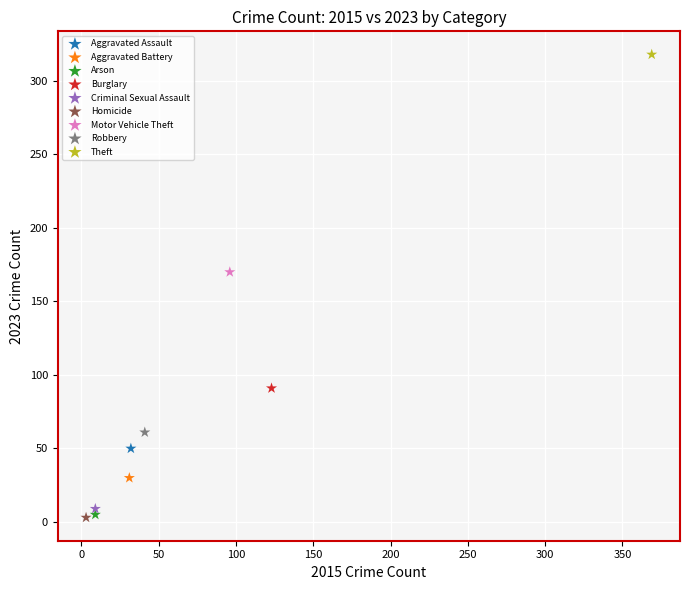

What are all the series names shown in the legend?

Aggravated Assault, Aggravated Battery, Arson, Burglary, Criminal Sexual Assault, Homicide, Motor Vehicle Theft, Robbery, Theft